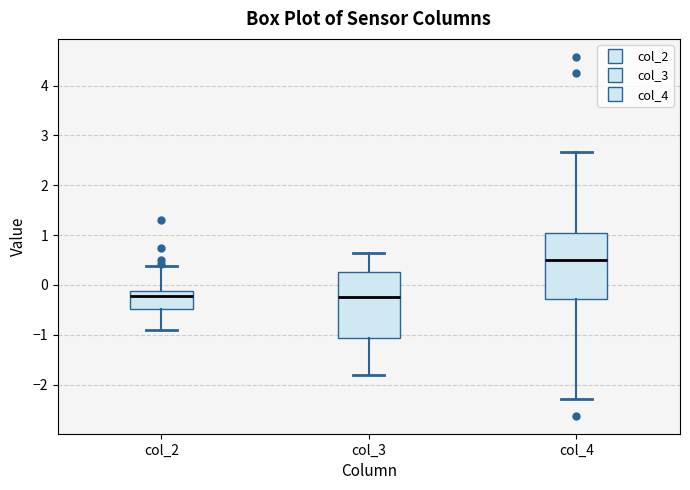

Reading left to right, read every box against the y-axis: the position of its median line, the range the box covers, and the ends of its whiskers. The values are not printed on the chart, so give them approximately, as read against the axis.

col_2: median -0.2, box -0.5 to -0.1, whiskers -0.9 to 0.4
col_3: median -0.2, box -1.1 to 0.3, whiskers -1.8 to 0.6
col_4: median 0.5, box -0.3 to 1.0, whiskers -2.3 to 2.7